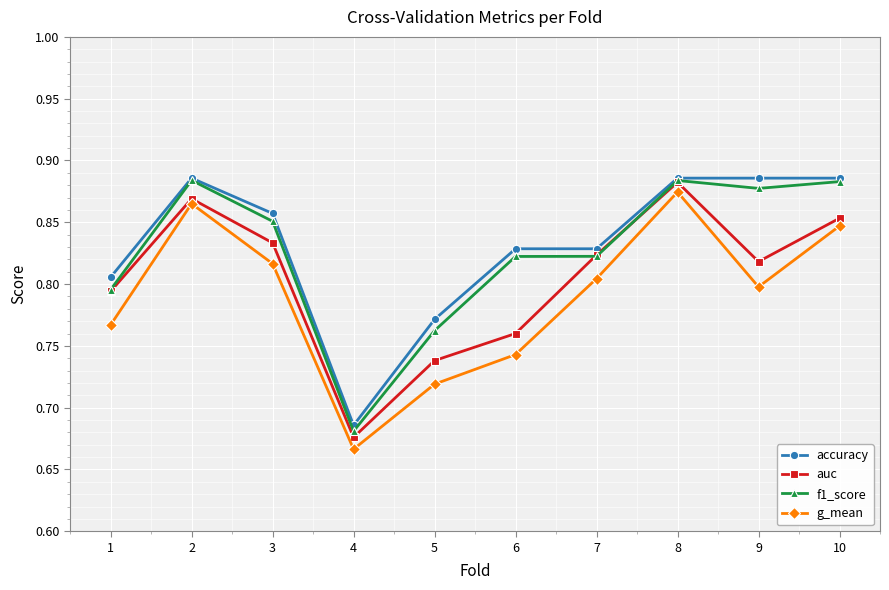

True or false: auc and g_mean intersect in this chart.

False